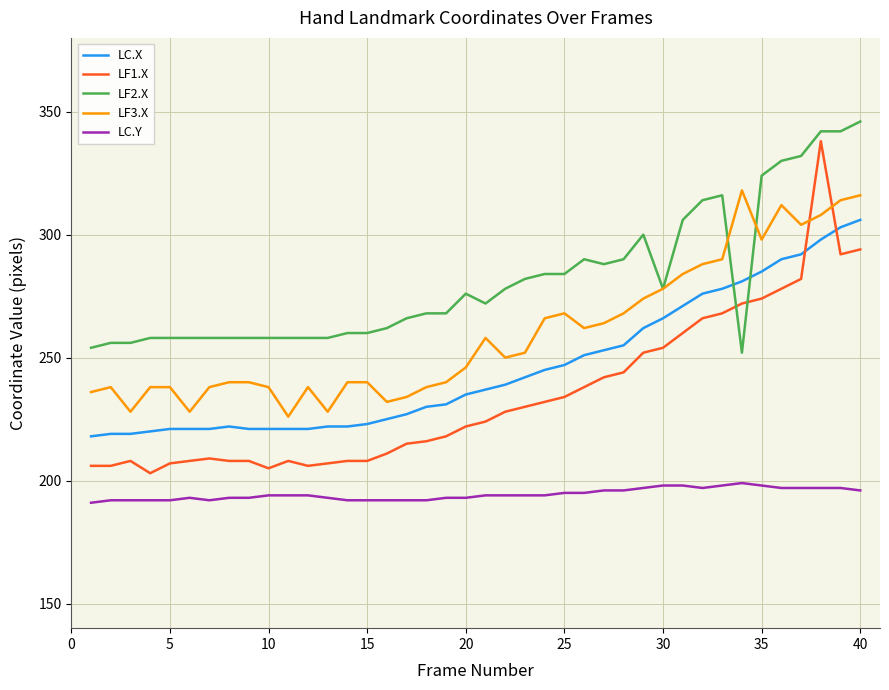

What is the minimum value shown in the chart?

191